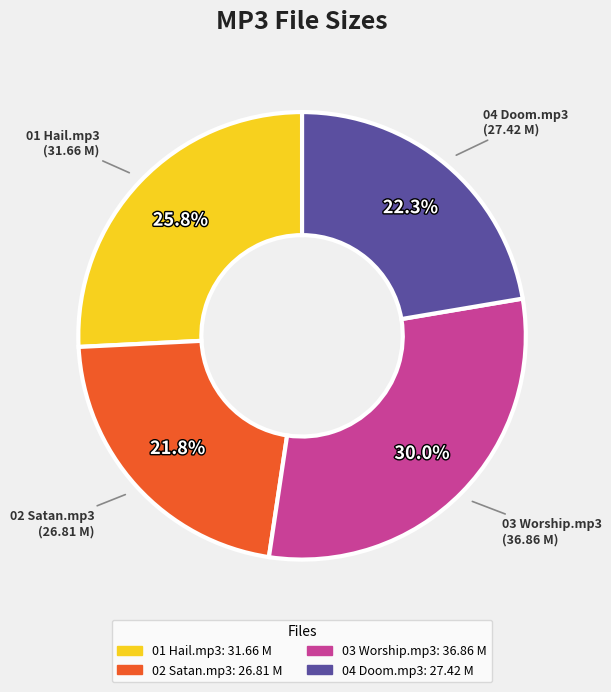

To the nearest percent, what is the difference between the largest and smallest slice percentages?

8%